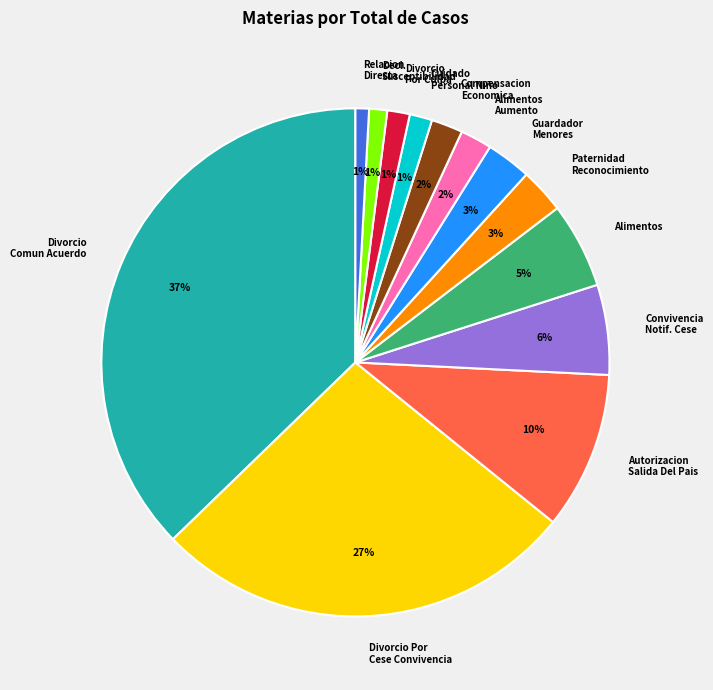

Count the number of slices in the pie.

13